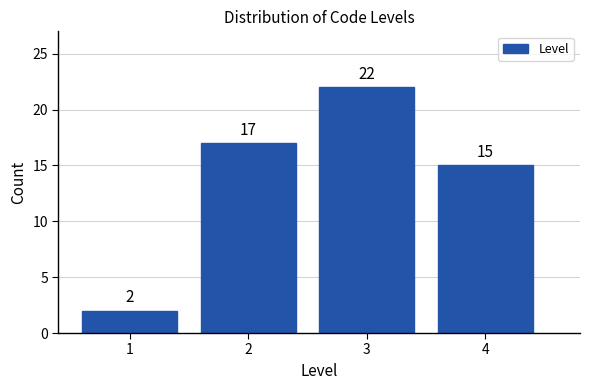

Reading left to right, transcribe all the data shown in this chart.

1=2	2=17	3=22	4=15